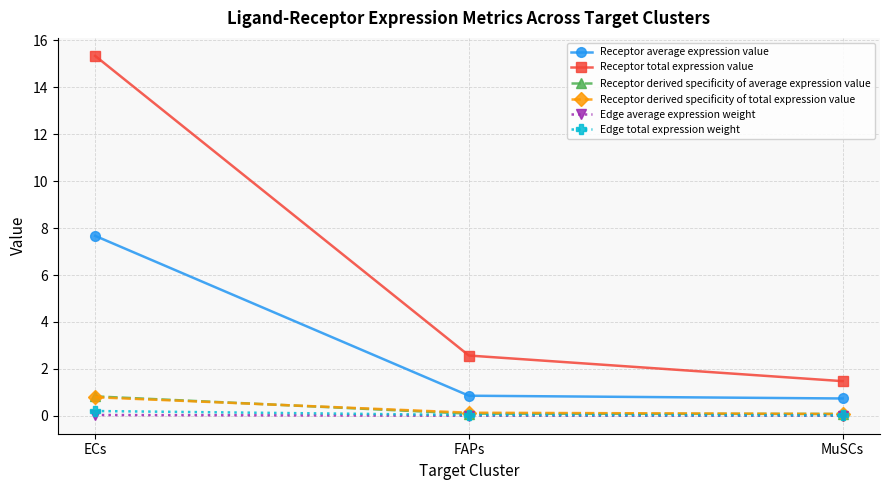

What is the label of the 2nd point from the right?

FAPs